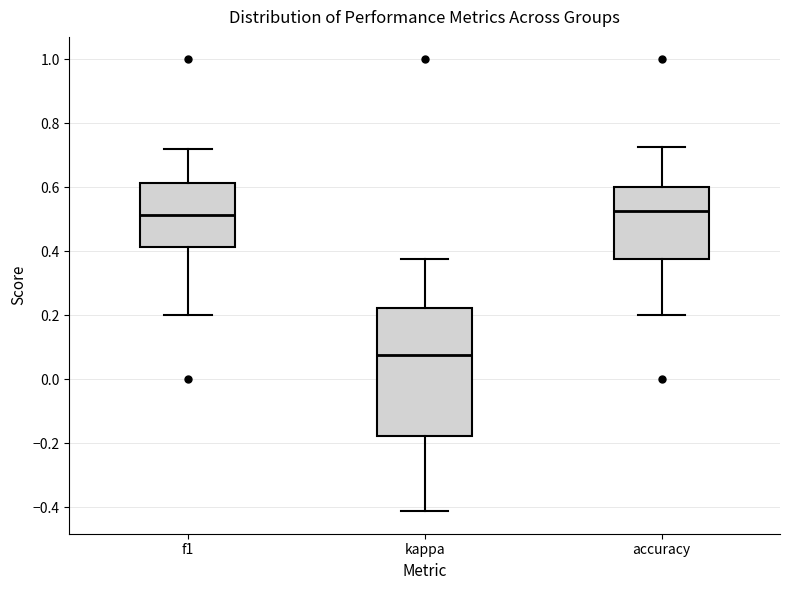

Reading left to right, read every box against the y-axis: the position of its median line, the range the box covers, and the ends of its whiskers. The values are not printed on the chart, so give them approximately, as read against the axis.

f1: median 0.52, box 0.42 to 0.62, whiskers 0.20 to 0.72
kappa: median 0.08, box -0.18 to 0.22, whiskers -0.42 to 0.38
accuracy: median 0.52, box 0.38 to 0.60, whiskers 0.20 to 0.72